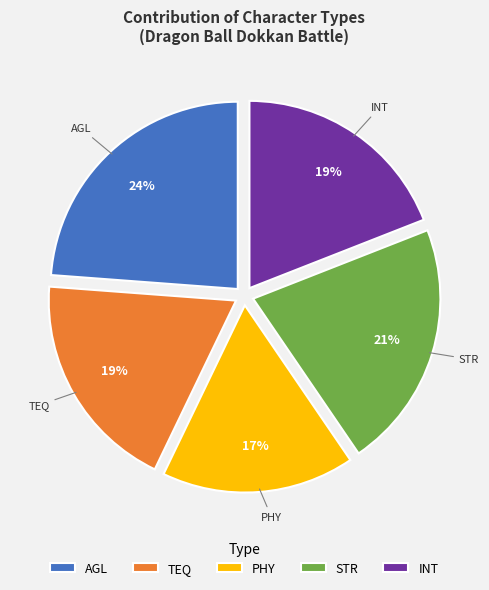

How many slices are in this pie chart?

5